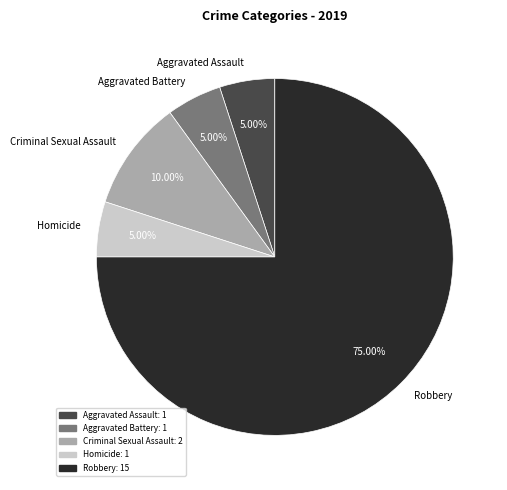

Count the number of slices in the pie.

5